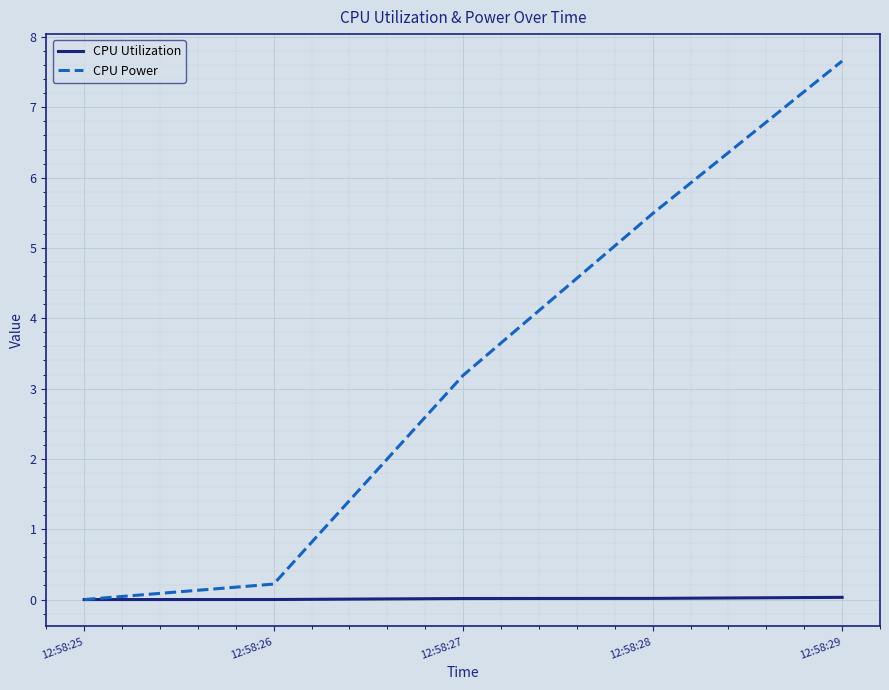

Does the chart have visible grid lines?

Yes